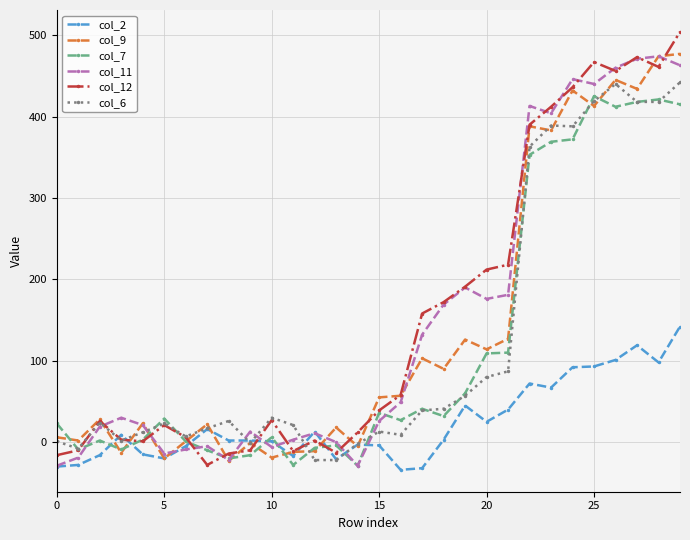

What is the maximum value shown in the chart?

504